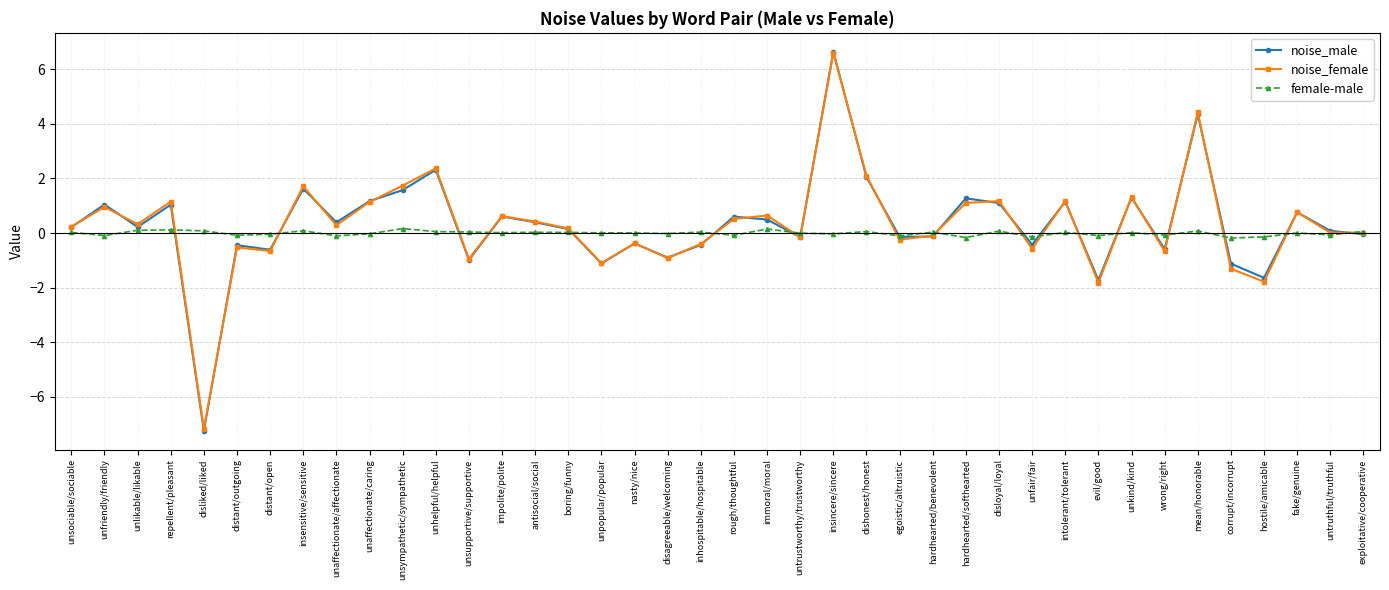

What is the sum of all noise_female values?

12.2